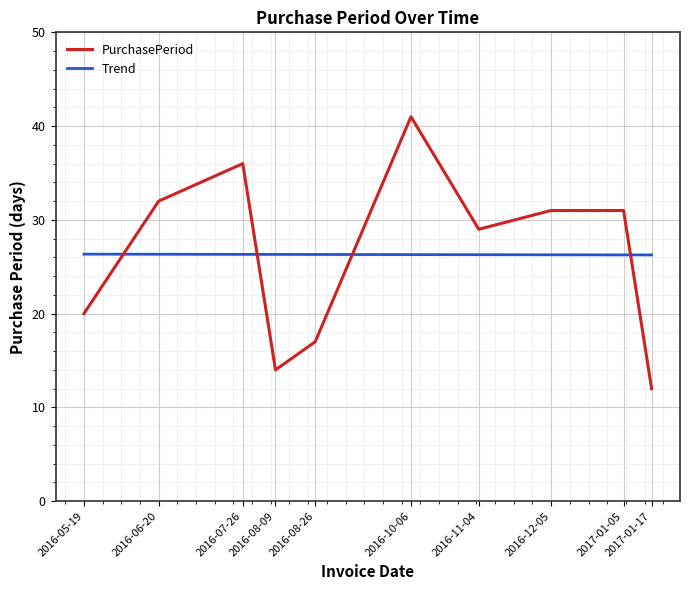

Rank the series by their maximum value, from lowest to highest.

Trend, PurchasePeriod